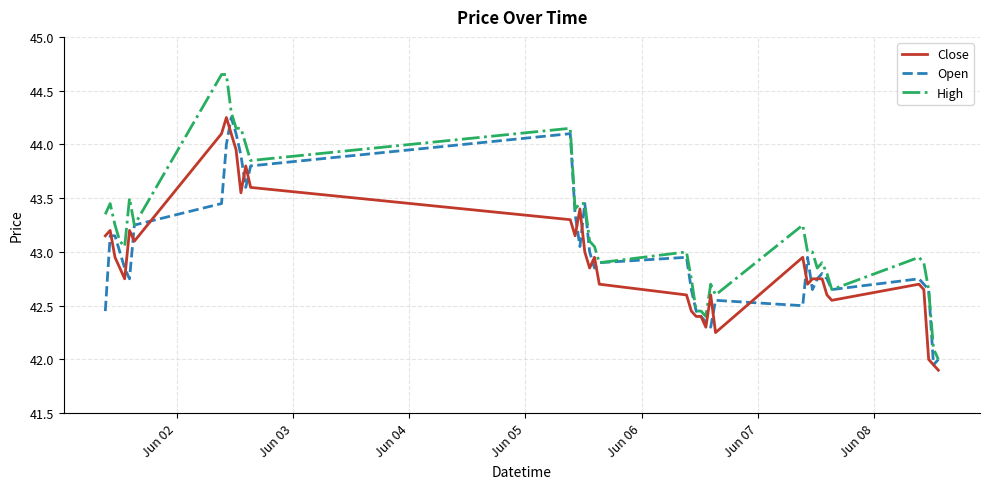

Which series has the largest range (max minus min)?

High